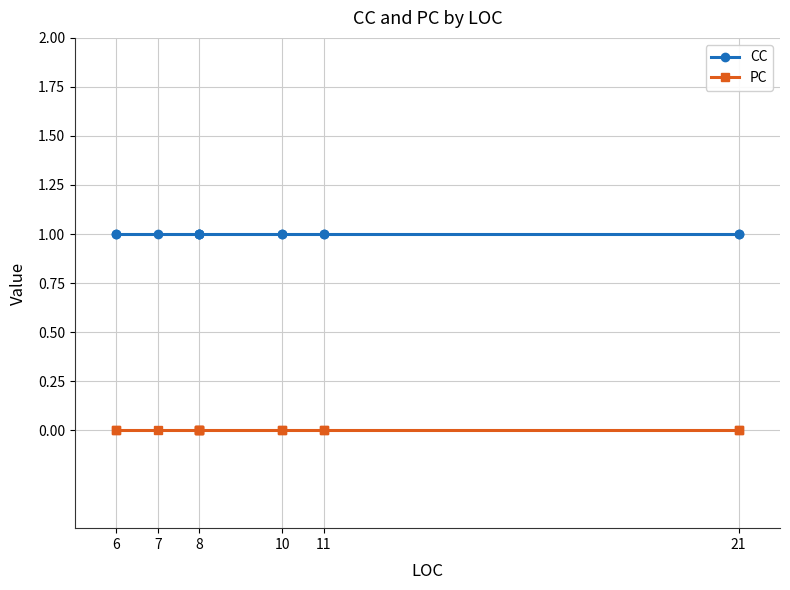

True or false: PC has a value of 0 at 8.

True